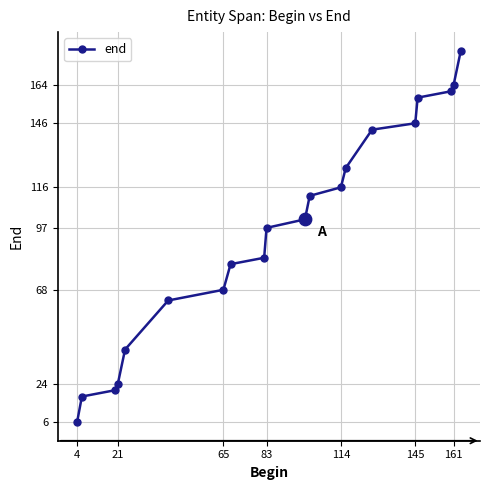

What is the average value?

95